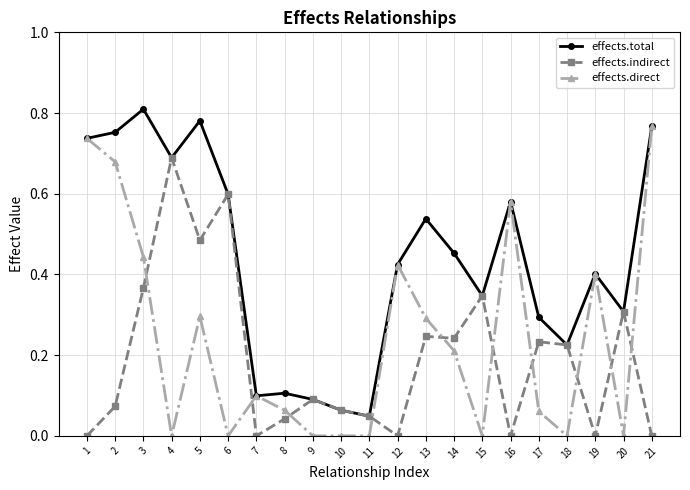

Where is the first local maximum for effects.direct?

5